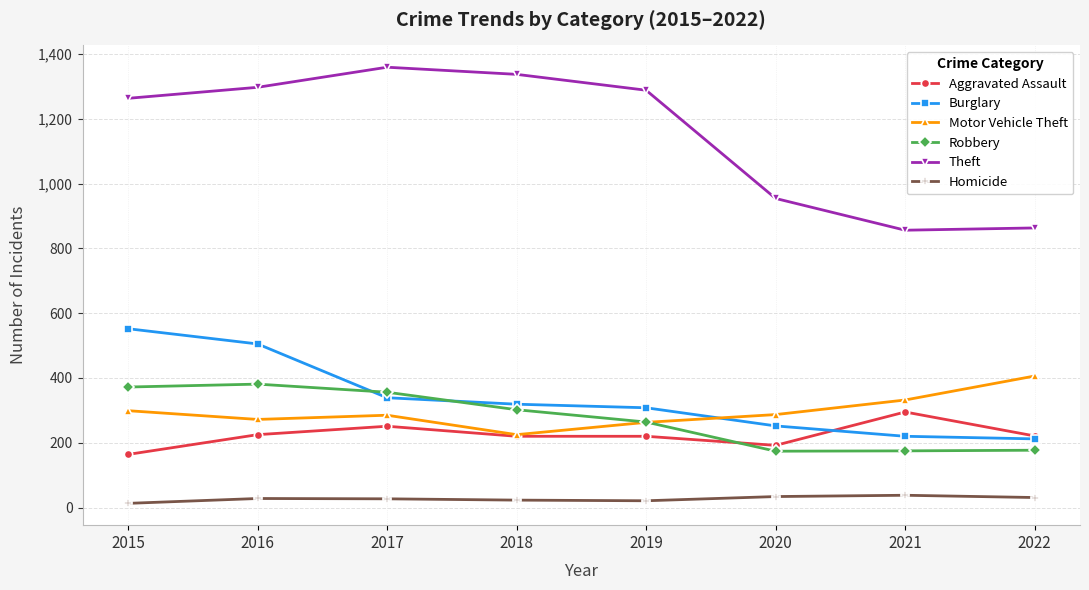

What is the difference between the Theft values at 2022 and 2016?

434